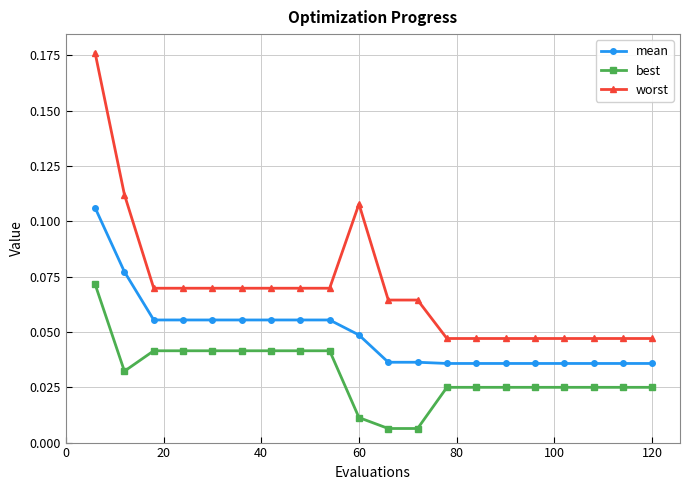

How many lines are shown in the chart?

3